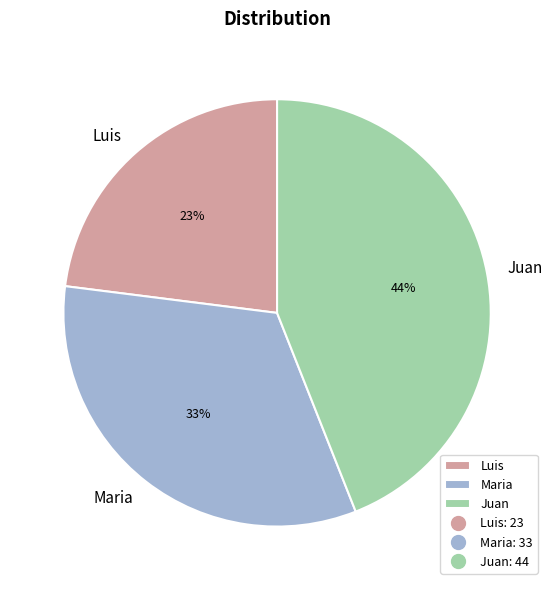

How many slices are in this pie chart?

3